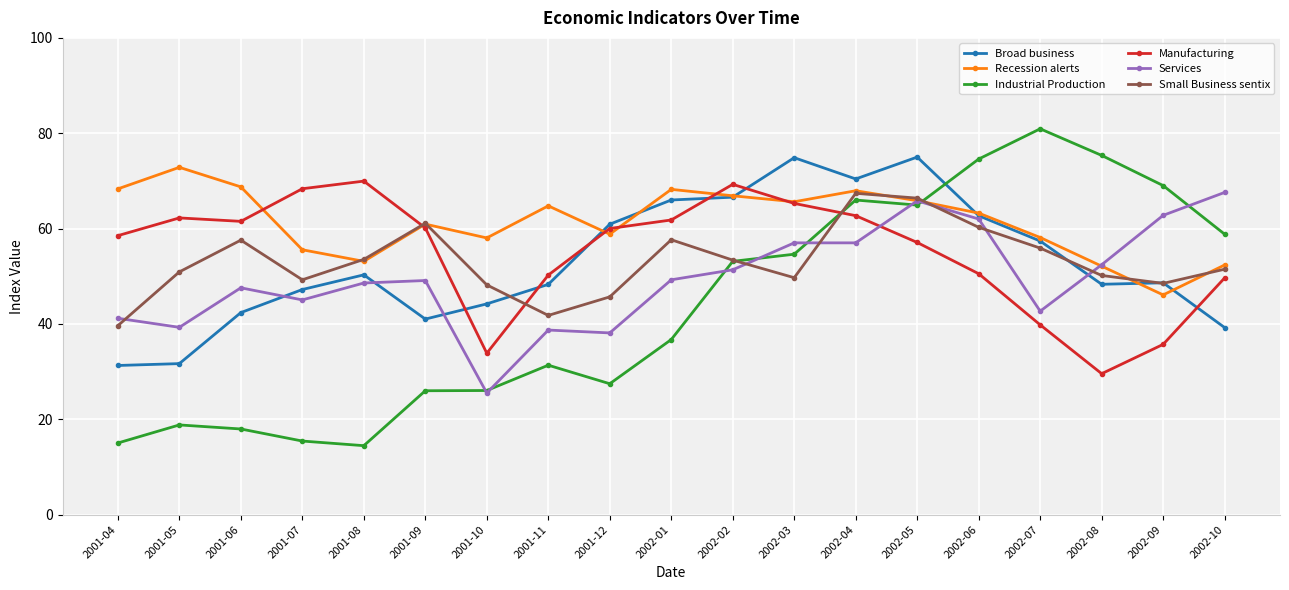

The Manufacturing series shows 82.2 at 2001-05. True or false?

False